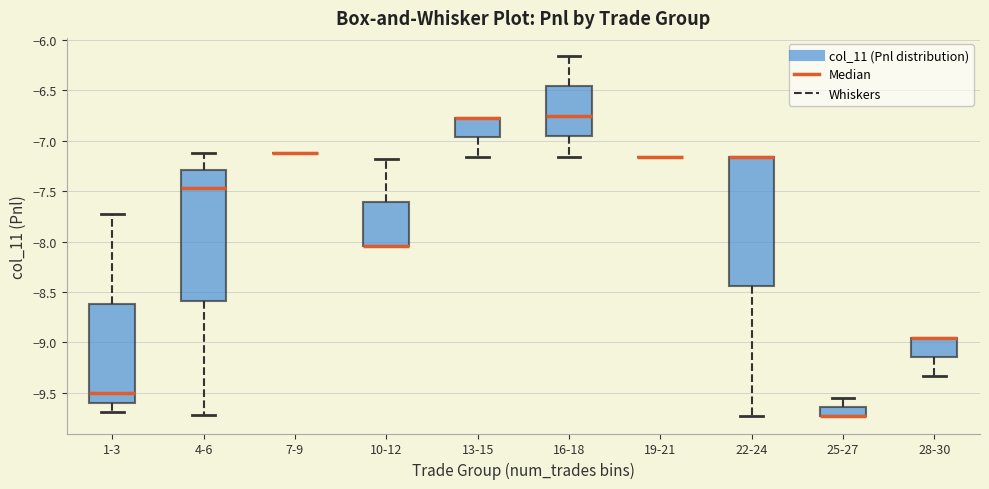

Where is the upper edge of the box for 13-15 on the y-axis? The values are not printed on the chart, so give them approximately, as read against the axis.

-6.75